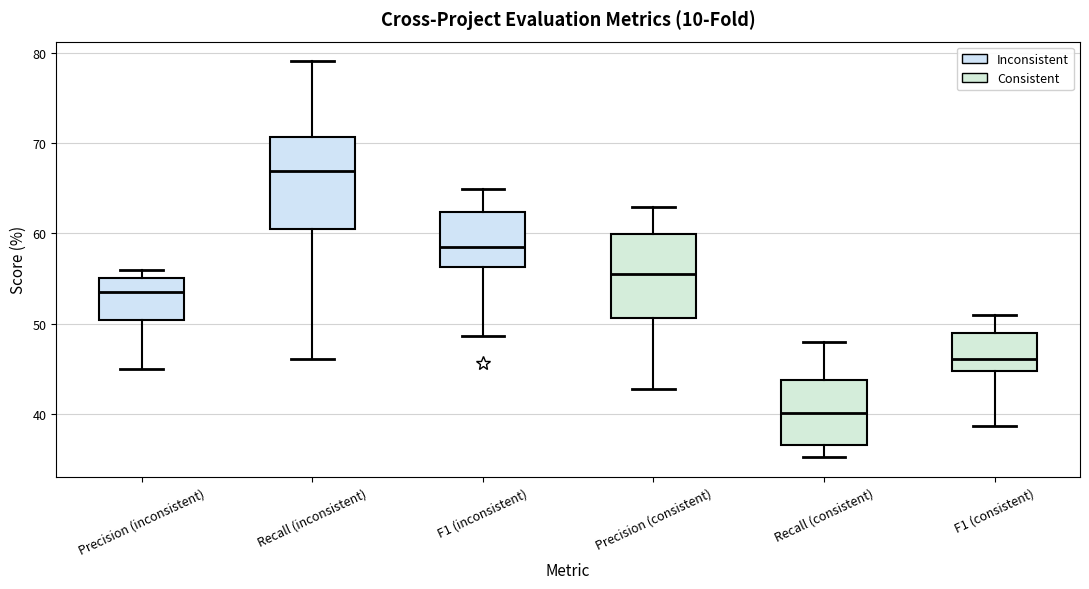

Where does the upper whisker of the box for F1 (consistent) end on the y-axis? The values are not printed on the chart, so give them approximately, as read against the axis.

51